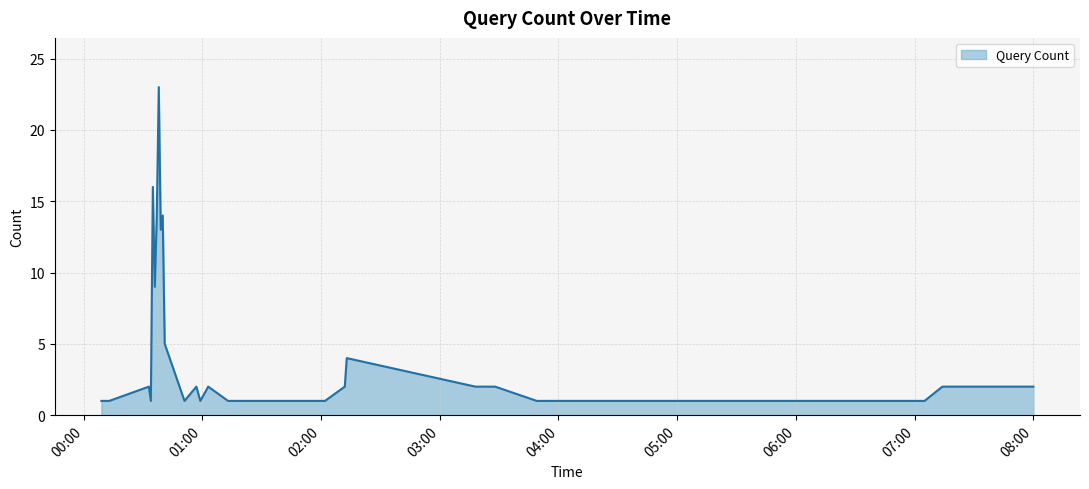

What is the smallest value displayed?

1